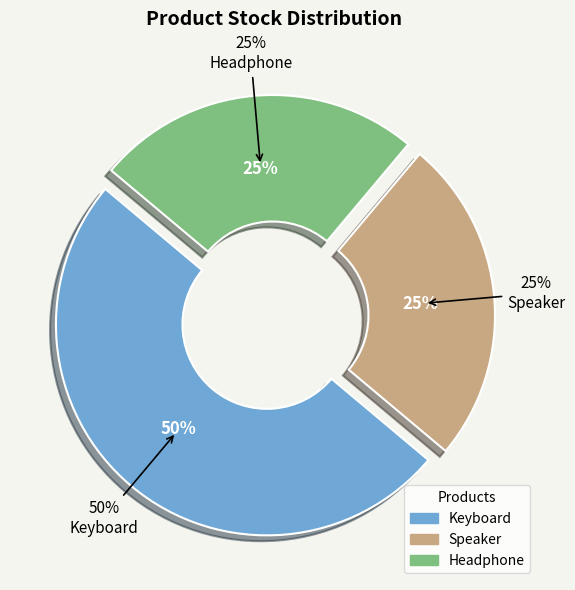

To the nearest percent, what percentage of the pie is Keyboard?

50%